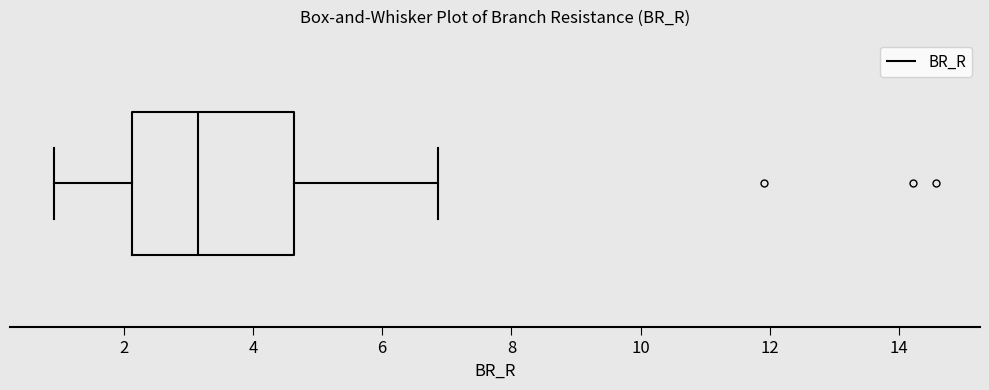

Transcribe this box plot: give where the median line is, the range the box spans, and where the two whiskers end, as read against the x-axis. The values are not printed on the chart, so give them approximately, as read against the axis.

median 3.2, box 2.2 to 4.6, whiskers 1.0 to 6.8